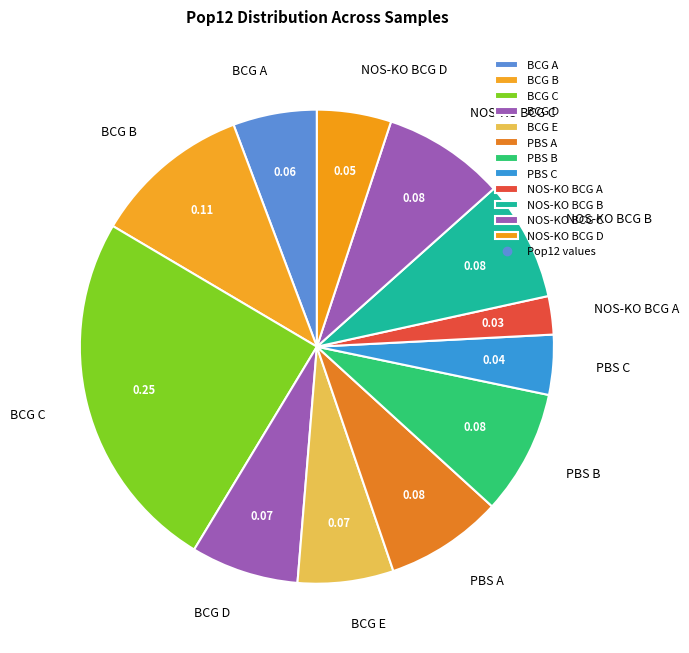

The PBS A slice represents 8% of the pie. True or false?

True